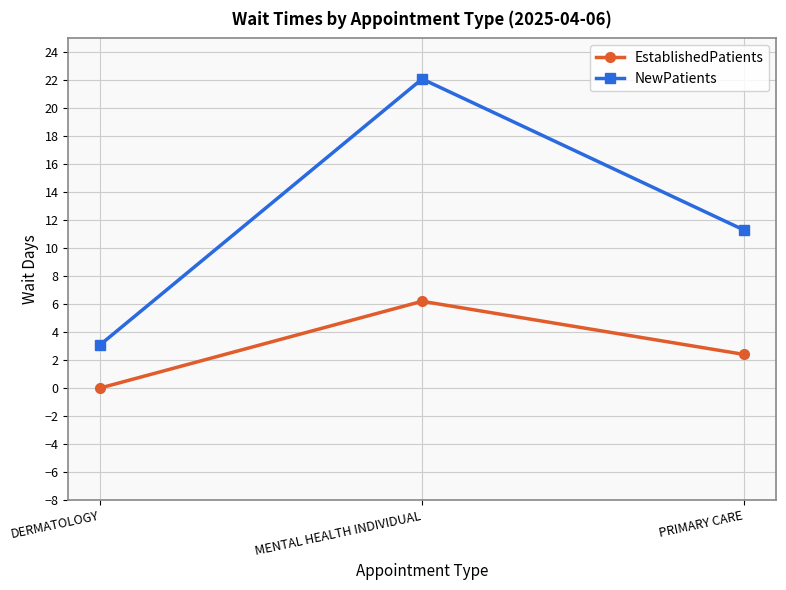

What is the sum of all EstablishedPatients values?

8.6